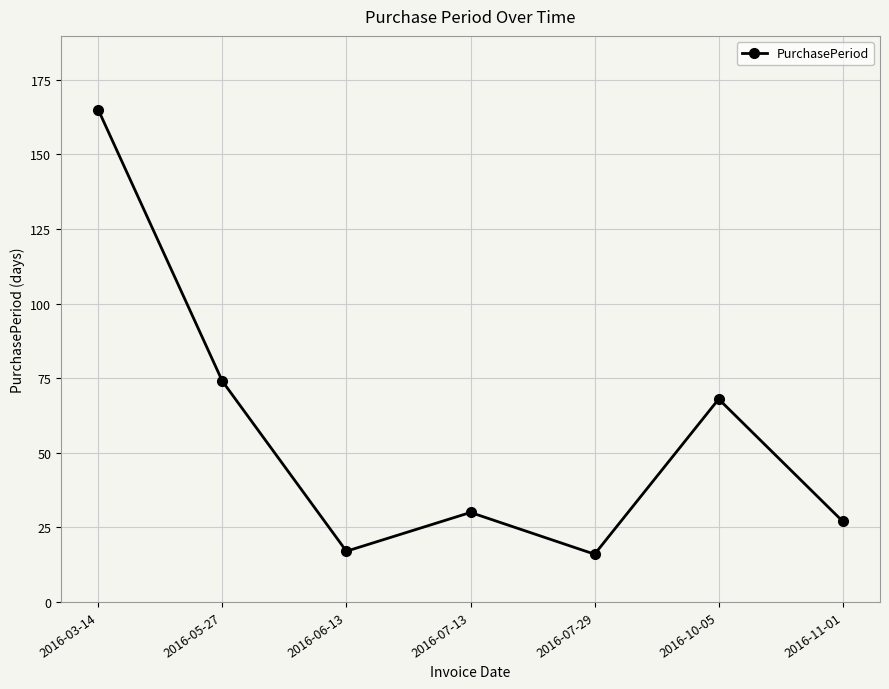

The chart shows a value of 238 at 2016-03-14. True or false?

False